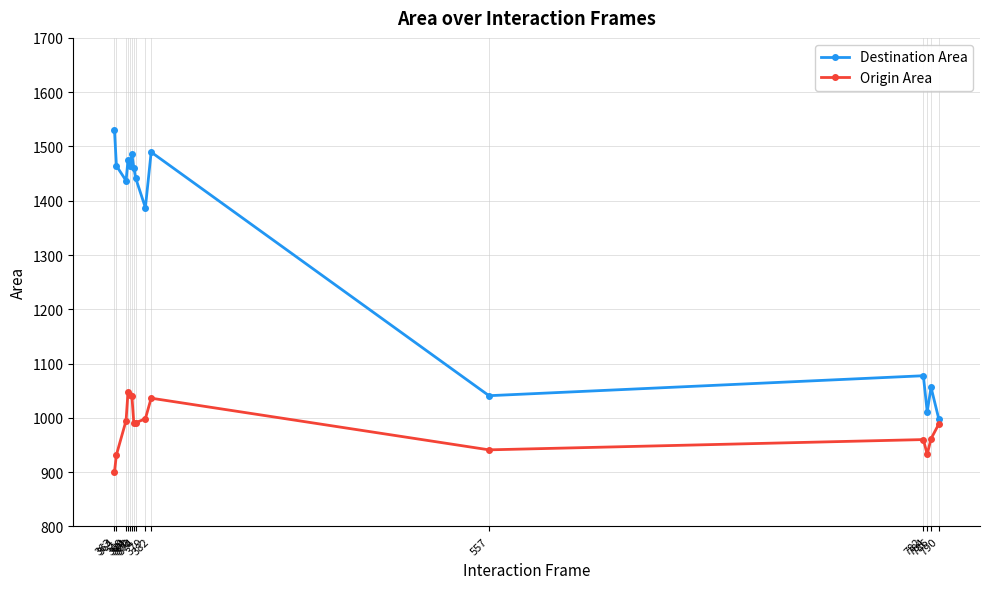

How many series are shown in this chart?

2